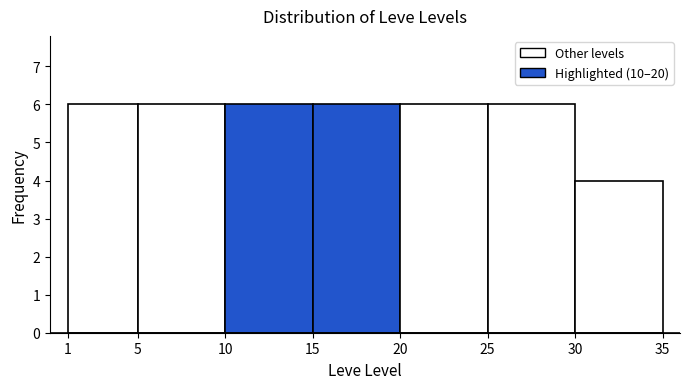

Reading left to right, transcribe this chart: for each bar, give the range it covers on the x-axis and its height. The values are not printed on the chart, so give them approximately, as read against the axis.

1 to 5: 6
5 to 10: 6
10 to 15: 6
15 to 20: 6
20 to 25: 6
25 to 30: 6
30 to 35: 4